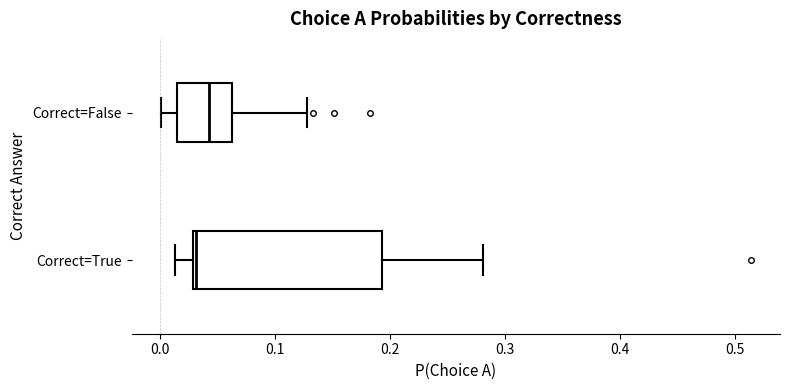

Which box is the widest, from its left edge to its right edge?

Correct=True